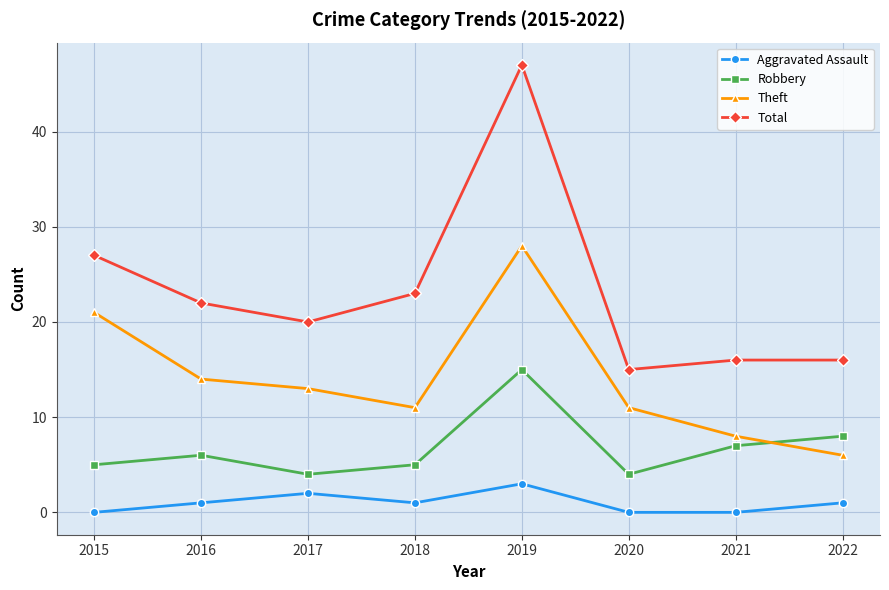

True or false: Total and Aggravated Assault intersect in this chart.

False